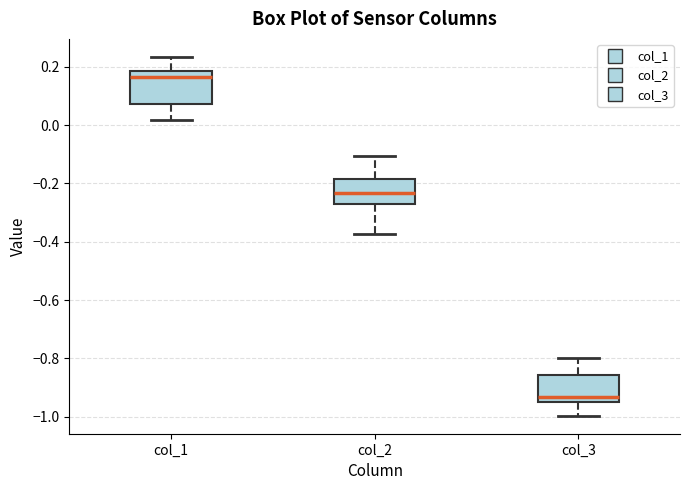

Where does the lower whisker of the box for col_1 end on the y-axis? The values are not printed on the chart, so give them approximately, as read against the axis.

0.02